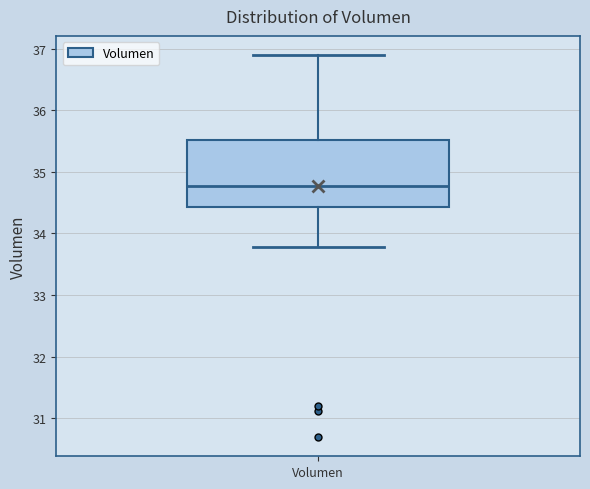

Read this box plot against the y-axis: the position of the median line, the range covered by the box, and the ends of both whiskers. The values are not printed on the chart, so give them approximately, as read against the axis.

median 34.8, box 34.4 to 35.5, whiskers 33.8 to 36.9